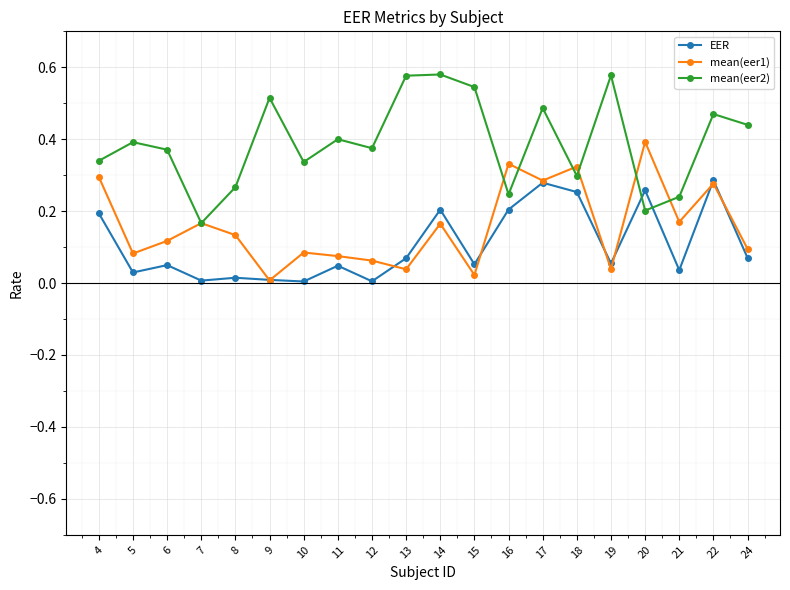

Which series has the widest spread of values?

mean(eer2)